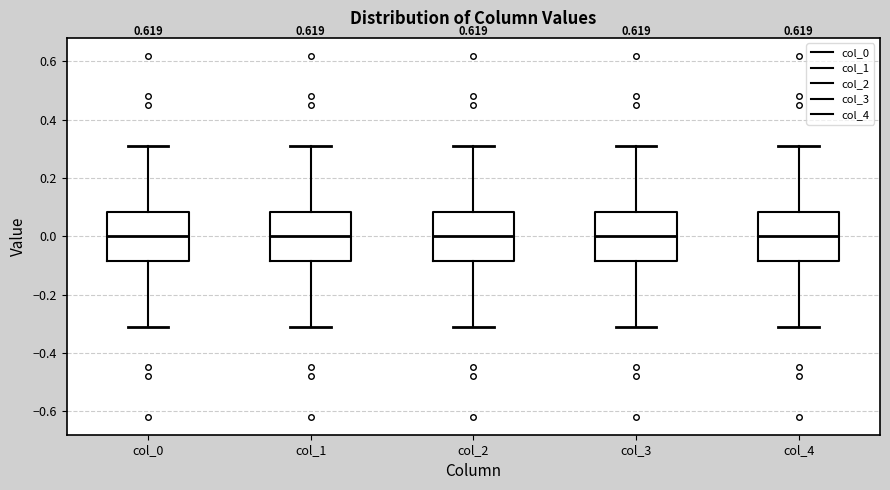

Reading left to right, read every box against the y-axis: the position of its median line, the range the box covers, and the ends of its whiskers. The values are not printed on the chart, so give them approximately, as read against the axis.

col_0: median 0.00, box -0.08 to 0.08, whiskers -0.30 to 0.30
col_1: median 0.00, box -0.08 to 0.08, whiskers -0.30 to 0.30
col_2: median 0.00, box -0.08 to 0.08, whiskers -0.30 to 0.30
col_3: median 0.00, box -0.08 to 0.08, whiskers -0.30 to 0.30
col_4: median 0.00, box -0.08 to 0.08, whiskers -0.30 to 0.30